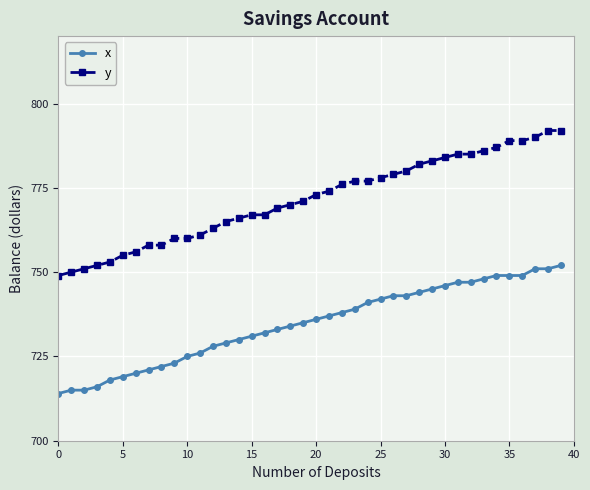

Count the number of categories in the chart.

40